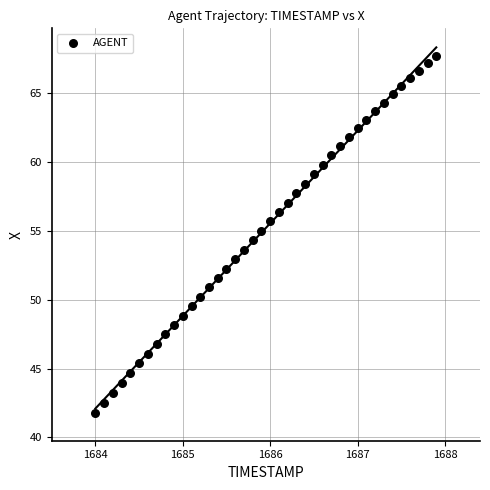

What is the range of Y values (max minus min)?

26.0